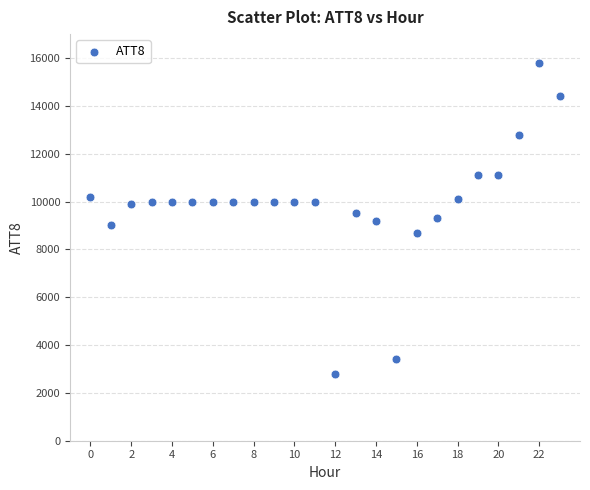

What is the range of Y values (max minus min)?

13000